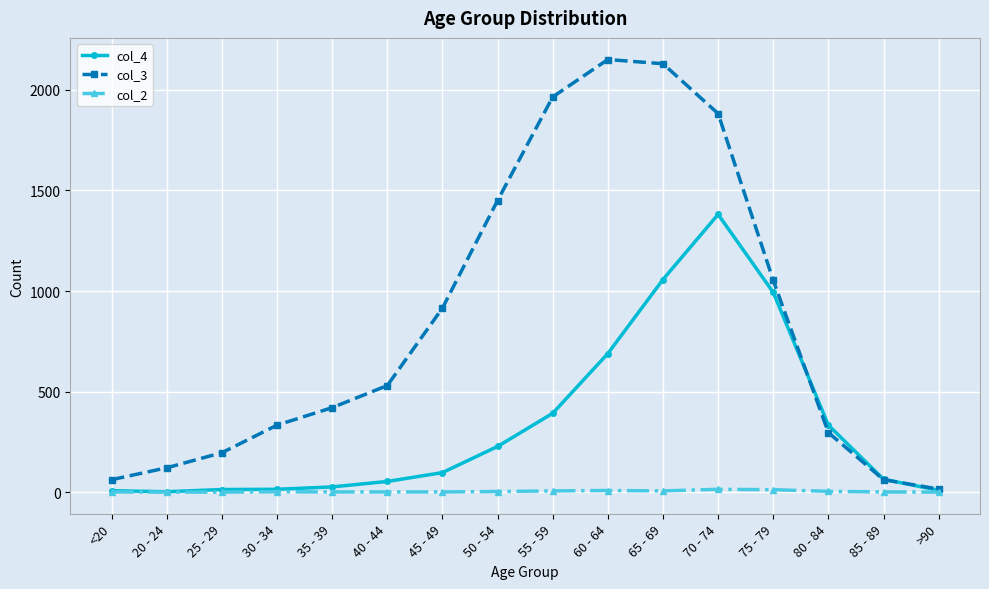

Which series has the largest range (max minus min)?

col_3